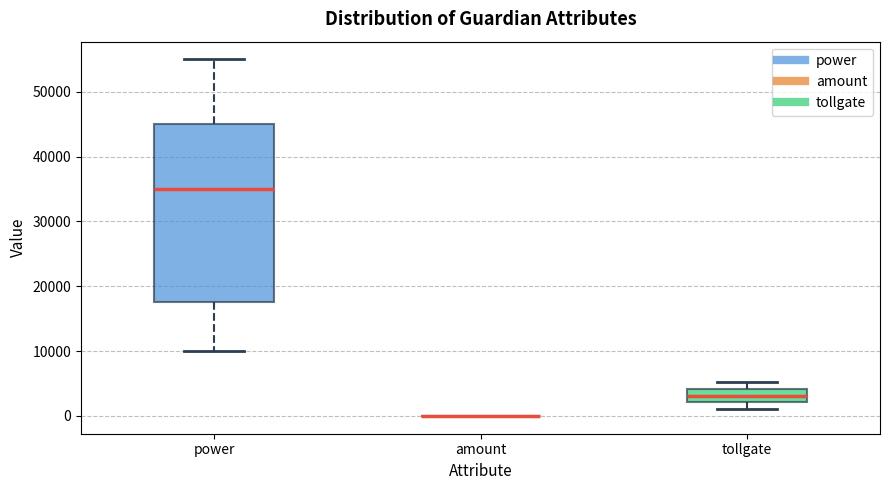

Reading left to right, transcribe this box plot: for each box, give where its median line is, the range the box spans, and where its two whiskers end, as read against the y-axis. The values are not printed on the chart, so give them approximately, as read against the axis.

power: median 35000, box 18000 to 45000, whiskers 10000 to 55000
amount: box collapsed to a line at 0, whiskers 0 to 0
tollgate: median 3000, box 2000 to 4000, whiskers 1000 to 5000